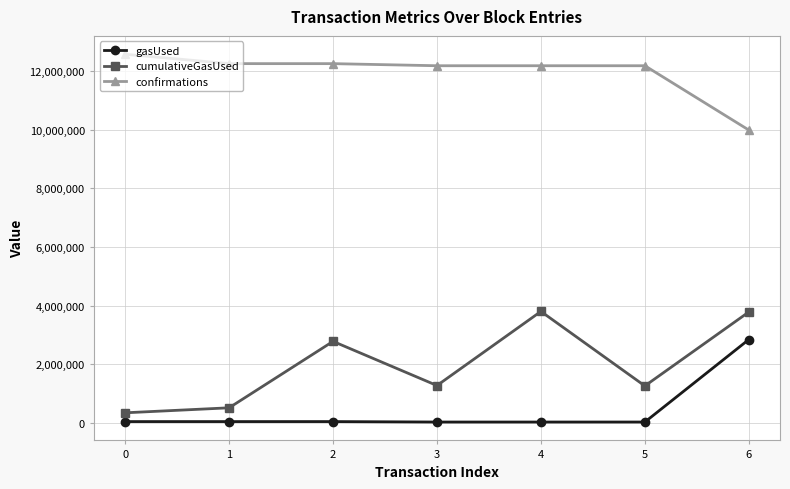

True or false: cumulativeGasUsed has more than 0 interior local peaks.

True